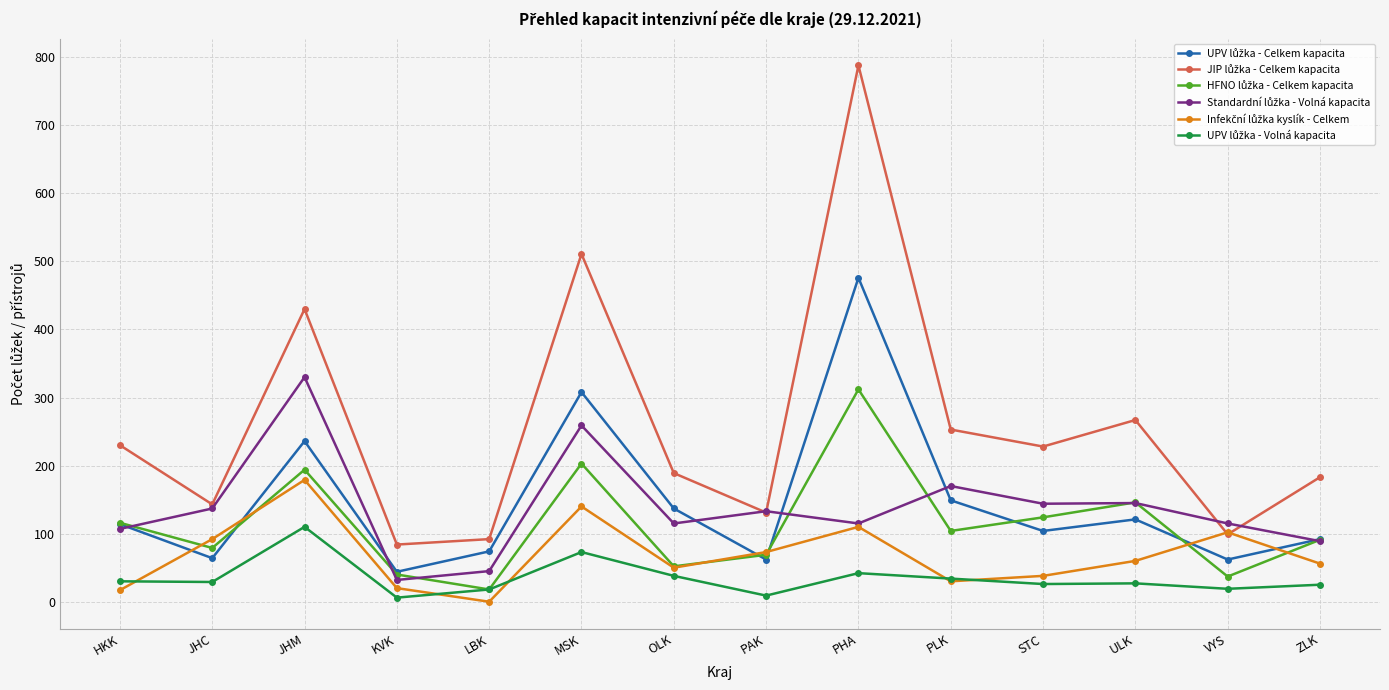

What is the greatest value displayed?

788